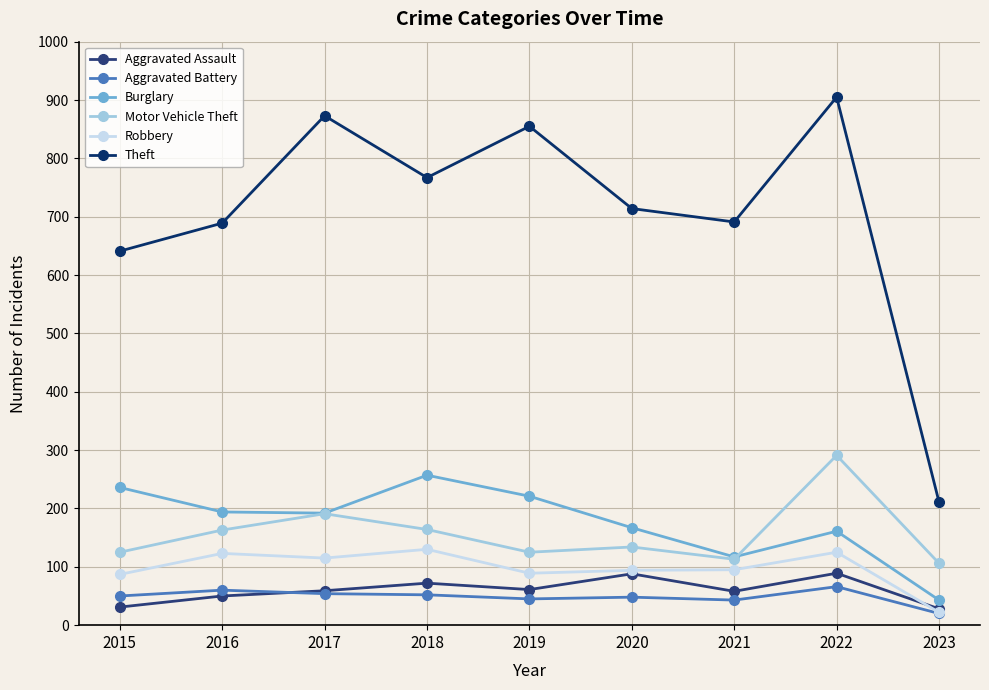

At which category is the sum across all series the highest?

2022